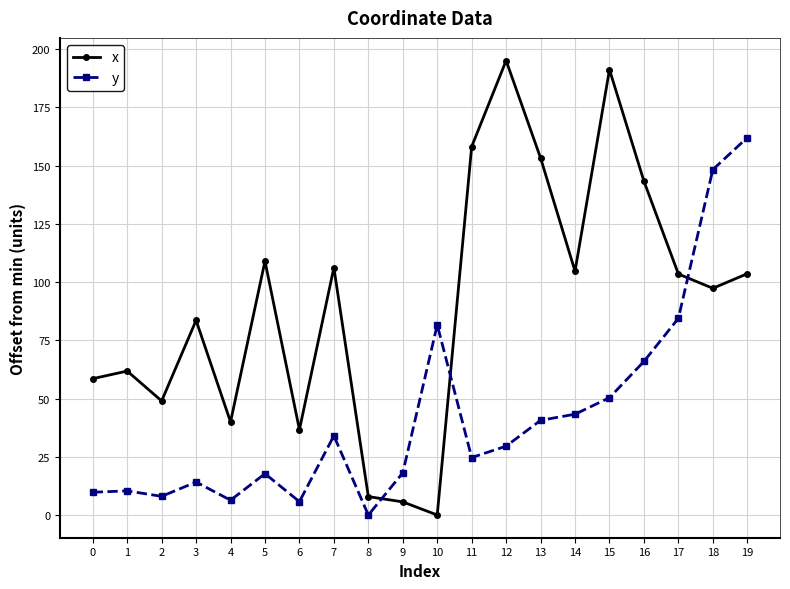

What is the difference between the second highest and minimum values in the y series?

148.2